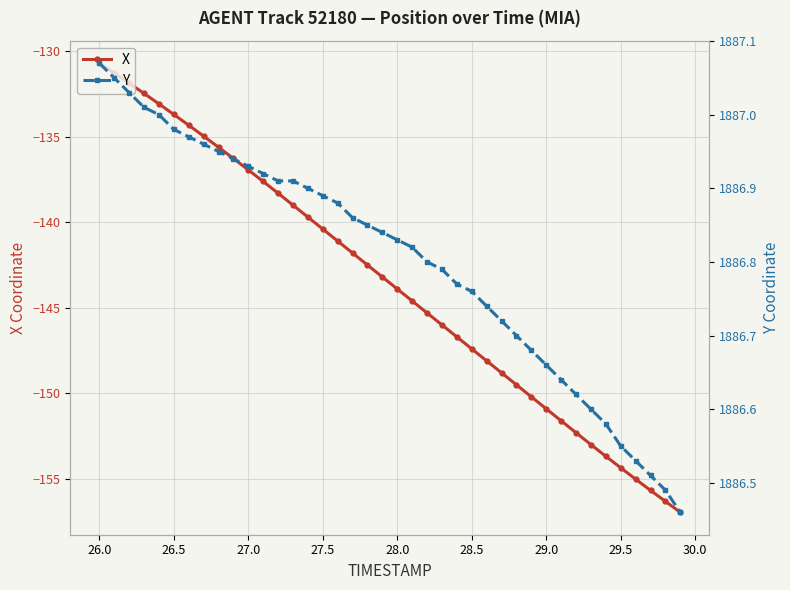

True or false: X has more than 0 interior local peaks.

False